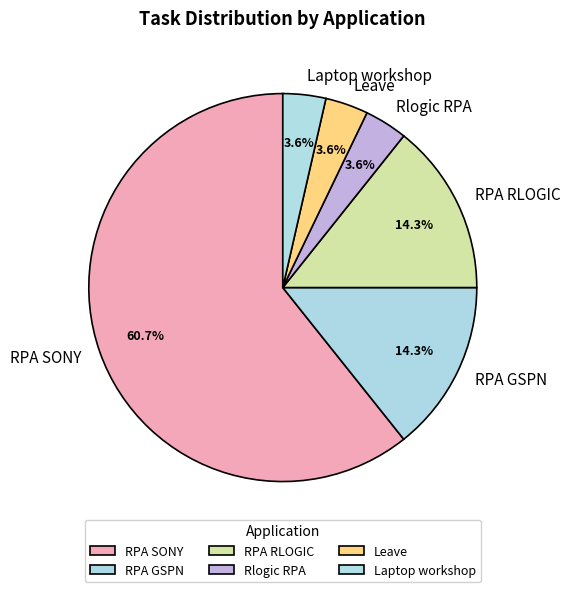

Is there any slice that represents more than half of the pie?

Yes